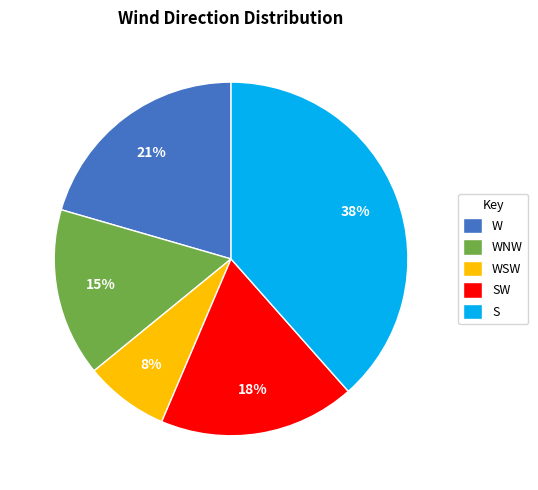

To the nearest percent, what portion does S represent?

38%